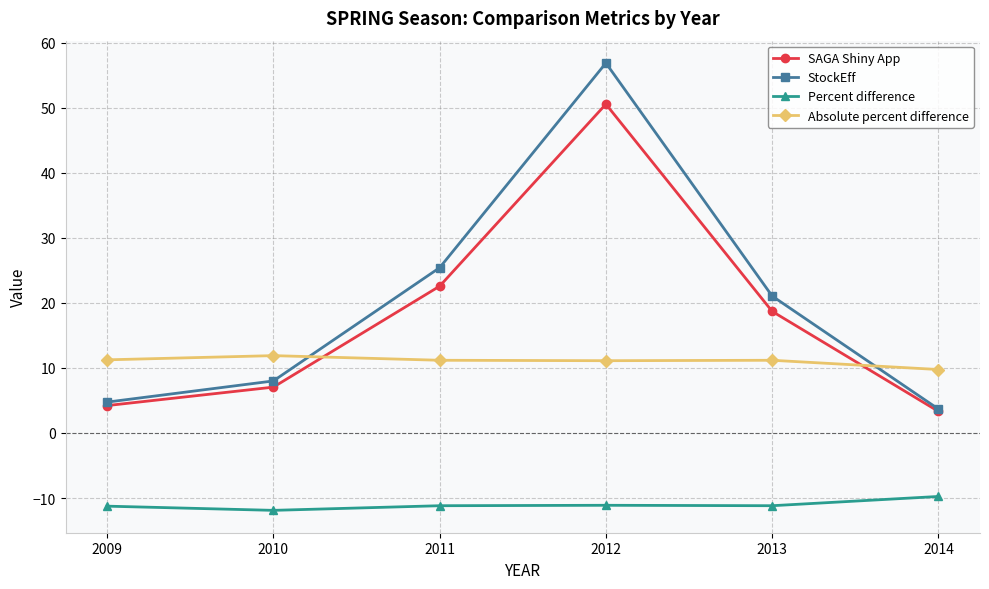

How many interior local peaks does the SAGA Shiny App series have?

1